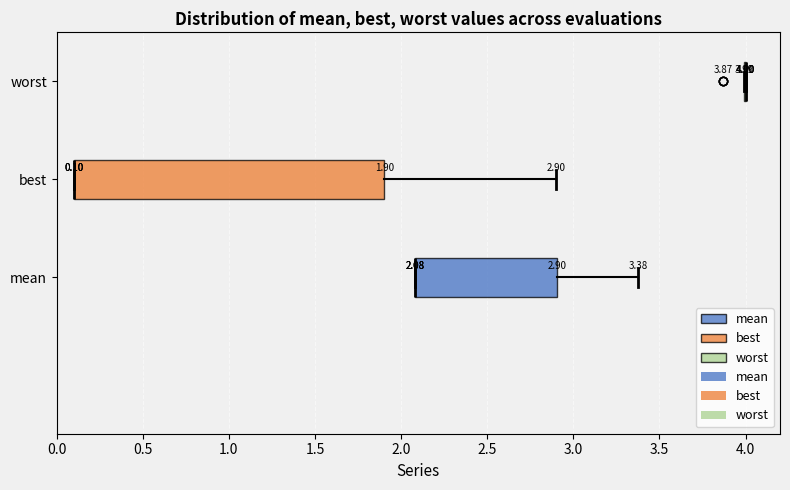

Comparing the boxes themselves (not the whiskers), which one is the widest?

best